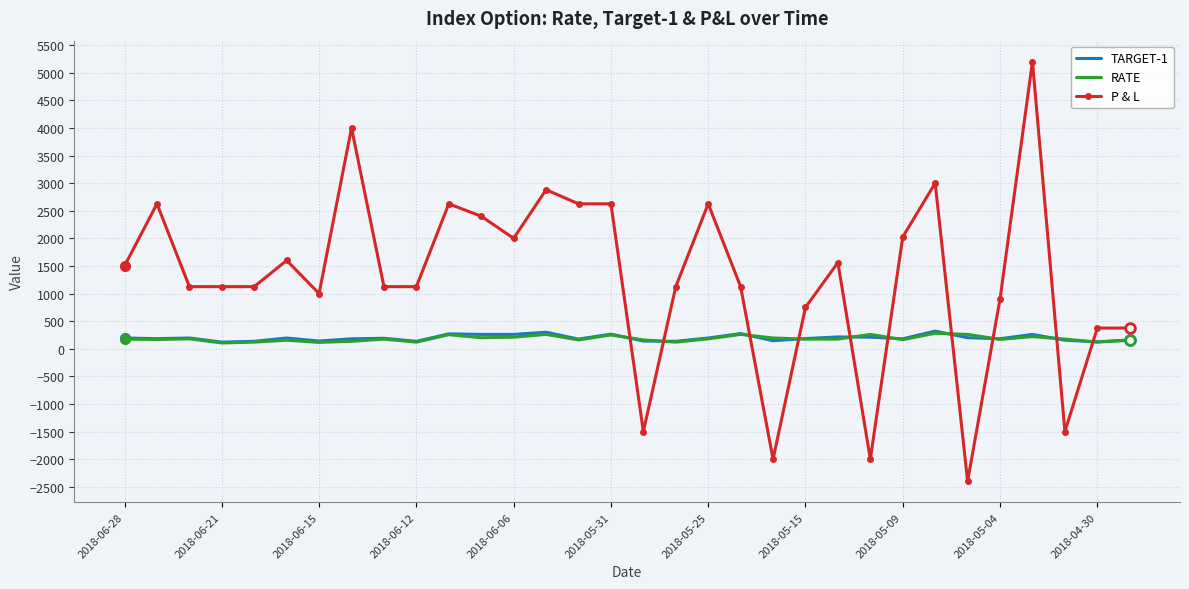

Which series has the largest total across all categories?

P & L